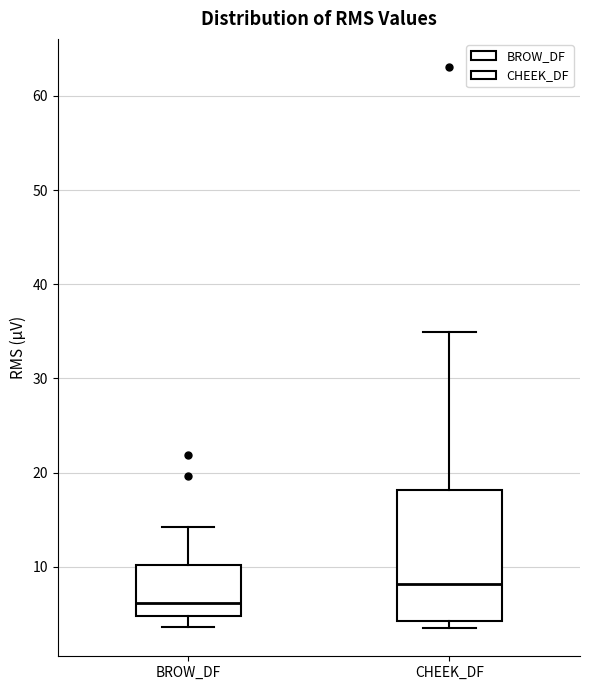

Where does the upper whisker of the box for BROW_DF end on the y-axis? The values are not printed on the chart, so give them approximately, as read against the axis.

14